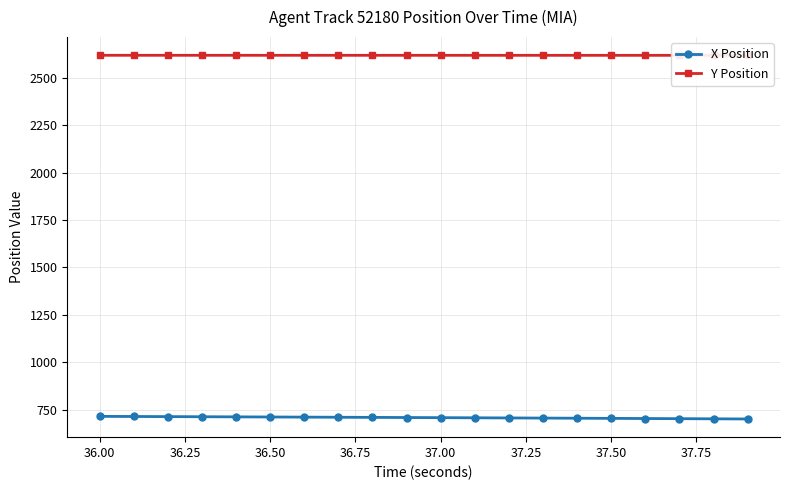

What is the sum of all X Position values?

14154.6